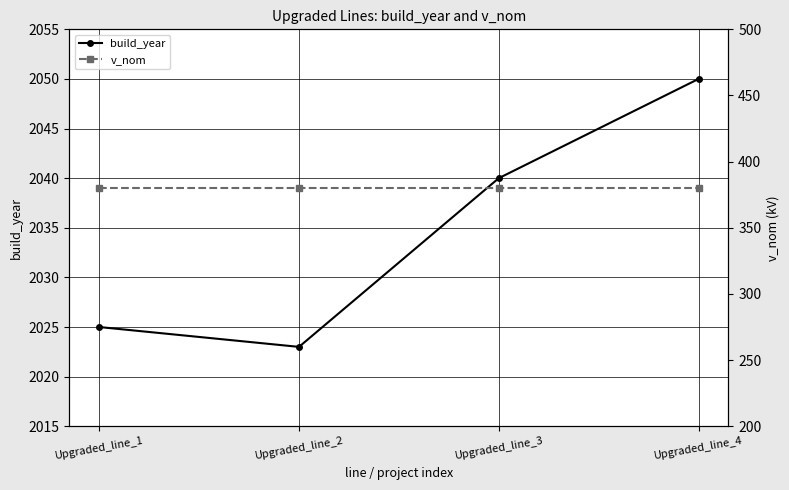

How many lines are shown in the chart?

2